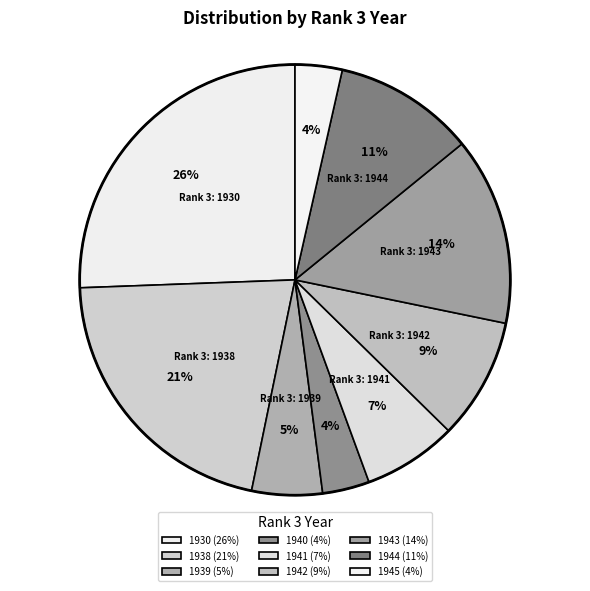

To the nearest percent, what is the average slice percentage?

11%